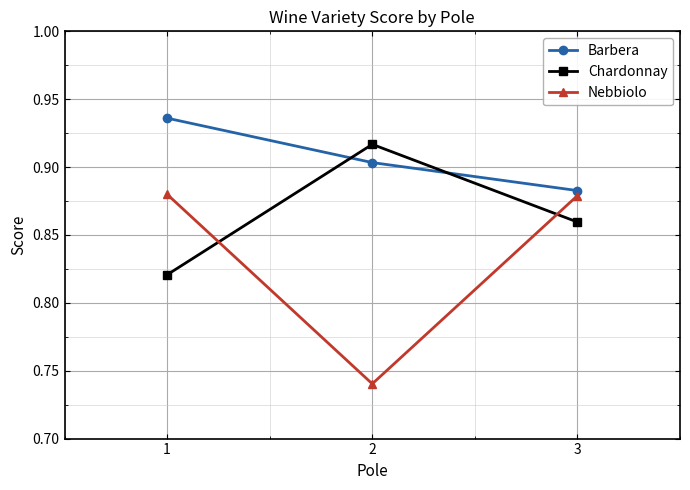

What is the difference between the maximum and second lowest values in the Chardonnay series?

0.1